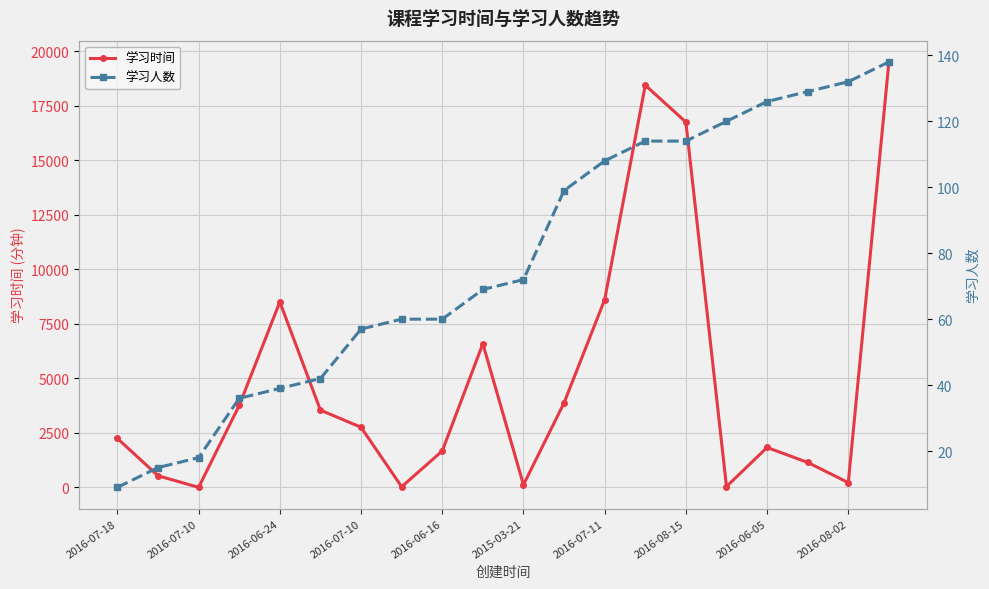

True or false: 学习时间 has a value of 216 at 2016-08-02.

True